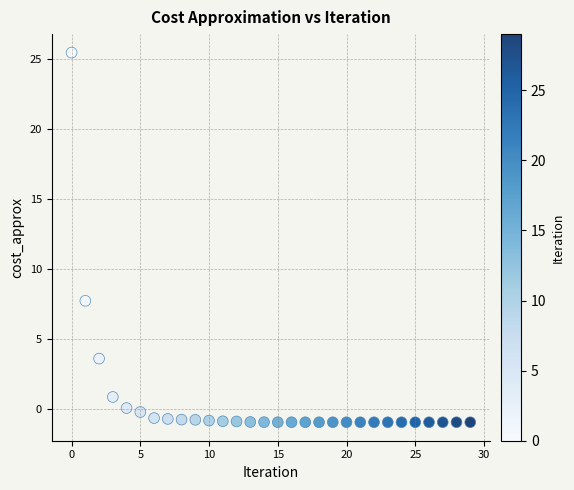

What is the range of Y values (max minus min)?

26.4